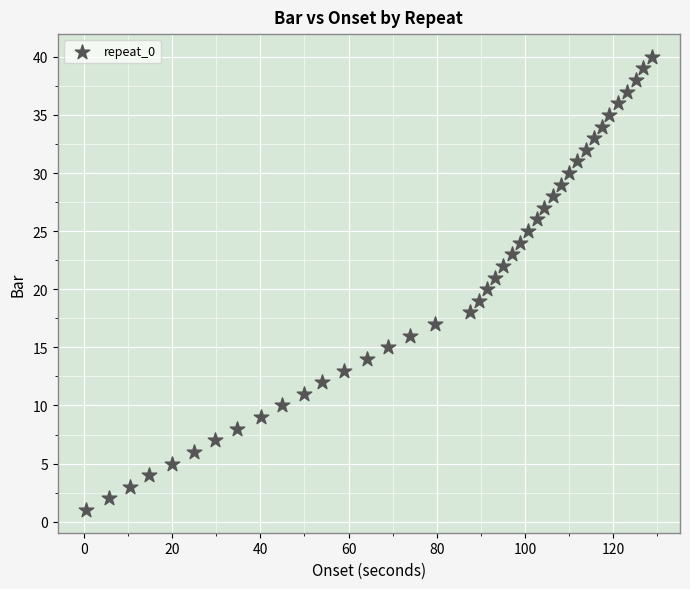

What is the range of Y values (max minus min)?

39